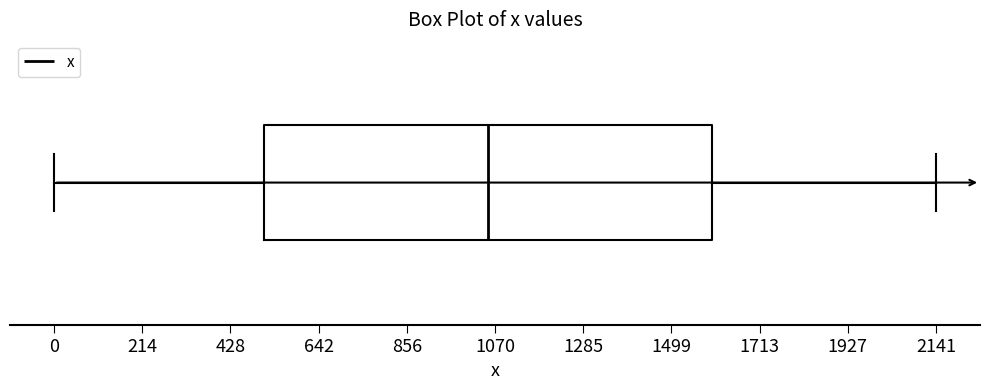

Where does the median line of the box sit on the x-axis? The values are not printed on the chart, so give them approximately, as read against the axis.

1050